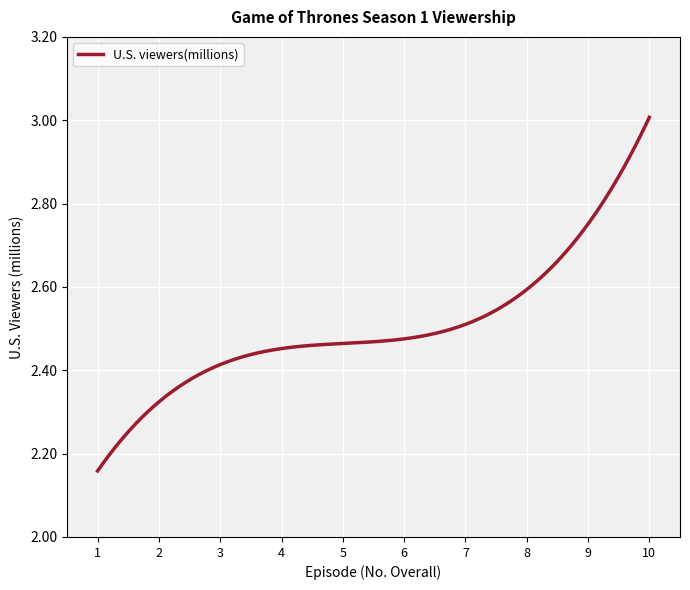

What is the difference between the maximum and minimum values?

0.8